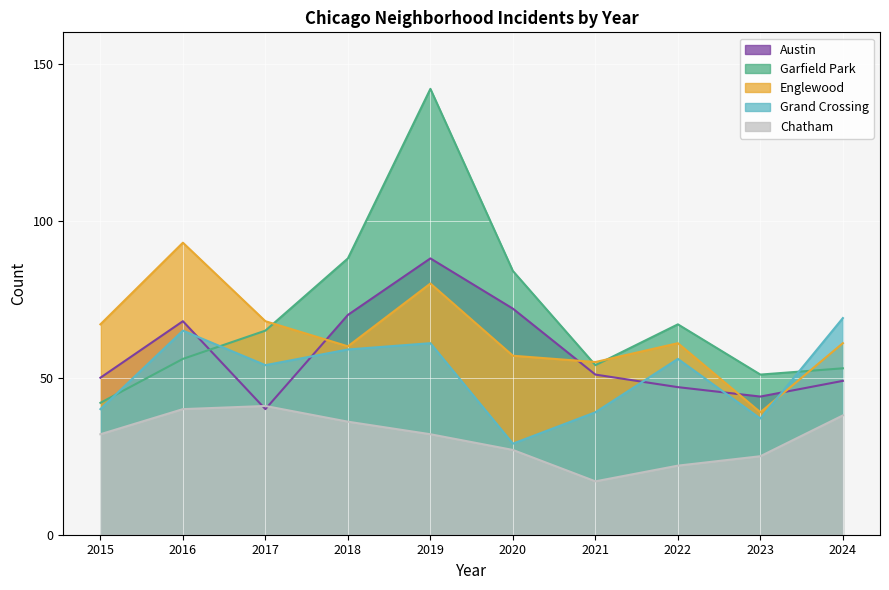

Which series changed the most between 2016 and 2022?

Englewood